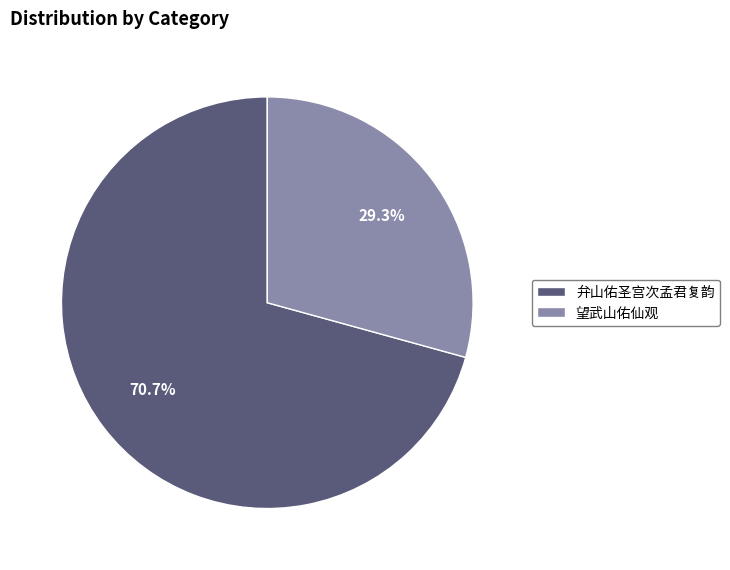

To the nearest percent, what is the combined percentage of 望武山佑仙观 and 弁山佑圣宫次孟君复韵?

100%